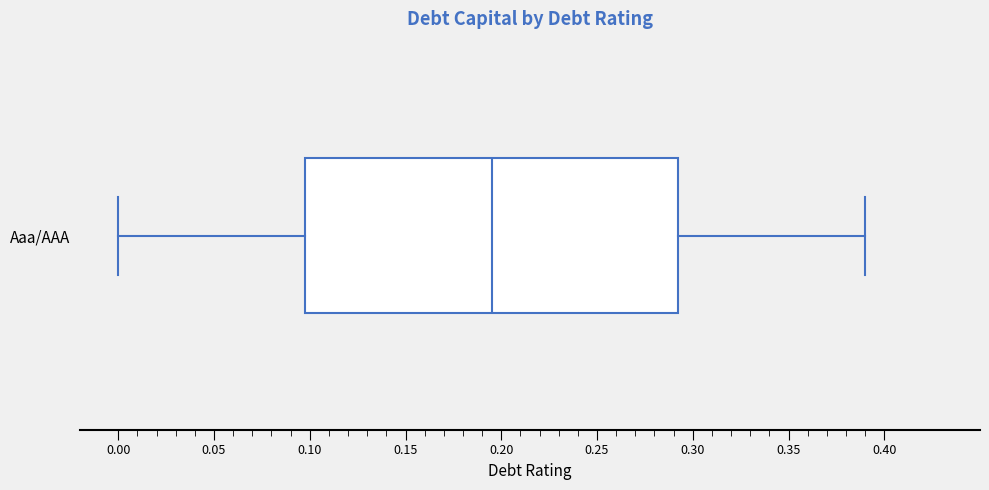

Read this box plot against the x-axis: the position of the median line, the range covered by the box, and the ends of both whiskers. The values are not printed on the chart, so give them approximately, as read against the axis.

median 0.195, box 0.100 to 0.295, whiskers 0.000 to 0.390